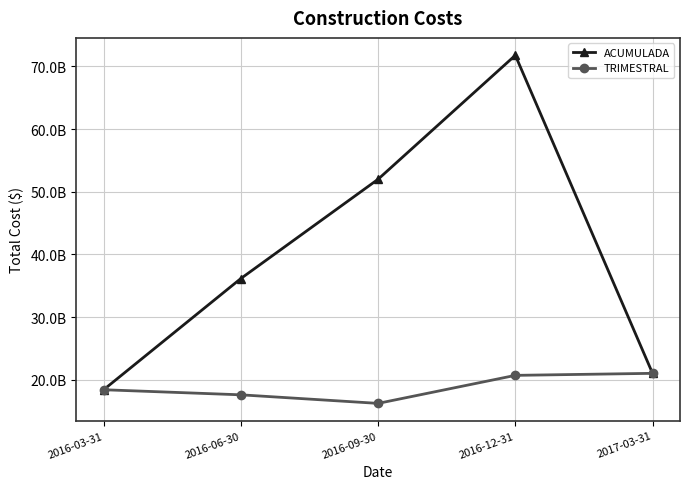

Is this an area chart (filled region under the line)?

No